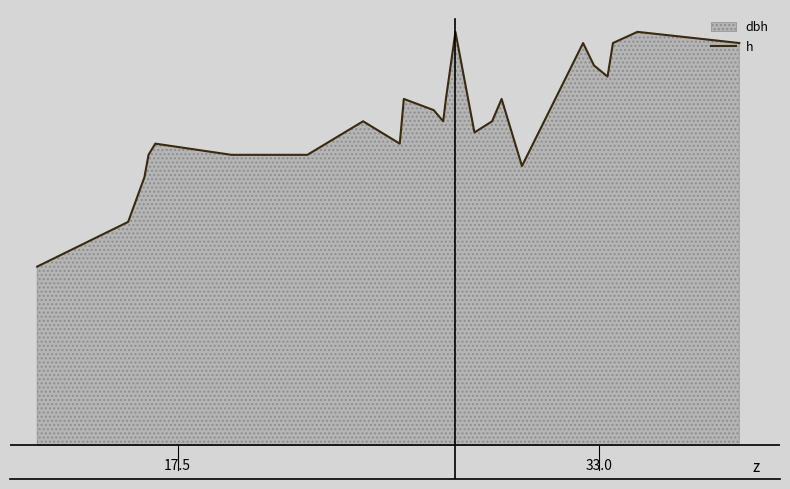

Does the chart display data point markers on the line(s)?

No